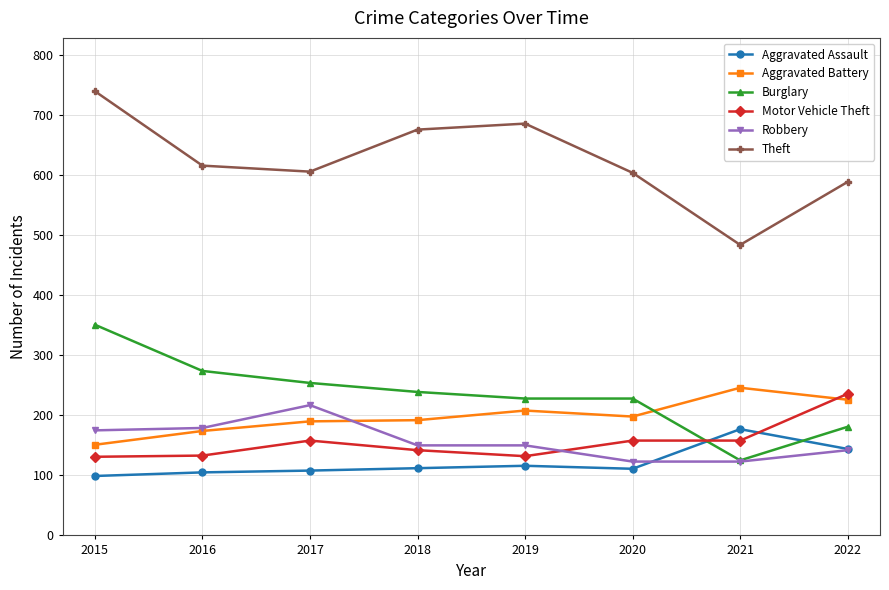

What is the sum of the Theft values at 2018 and 2021?

1160